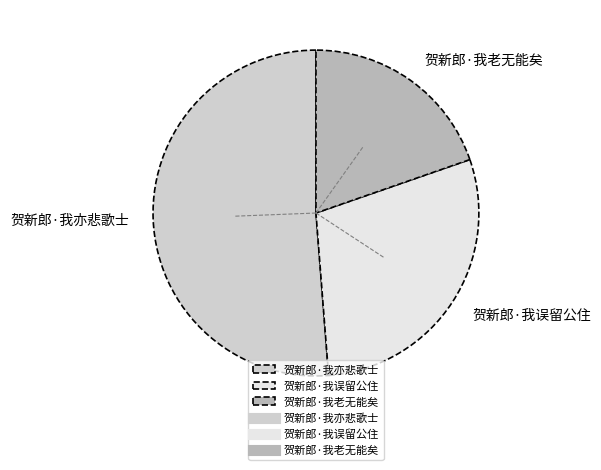

The 贺新郎·我误留公住 slice represents 43% of the pie. True or false?

False